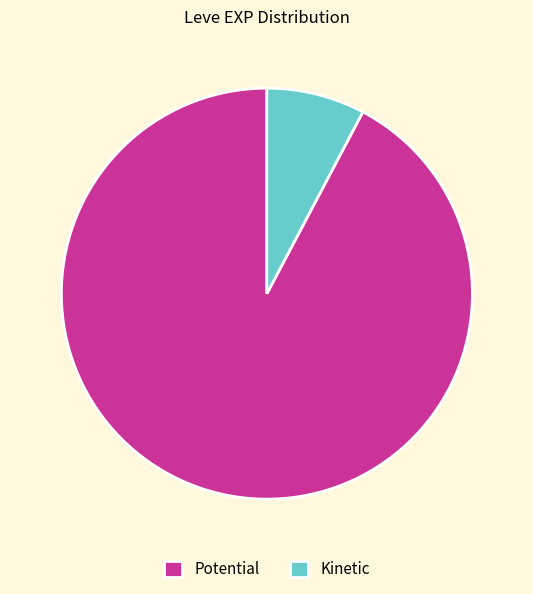

True or false: Potential accounts for 99% of the total.

False